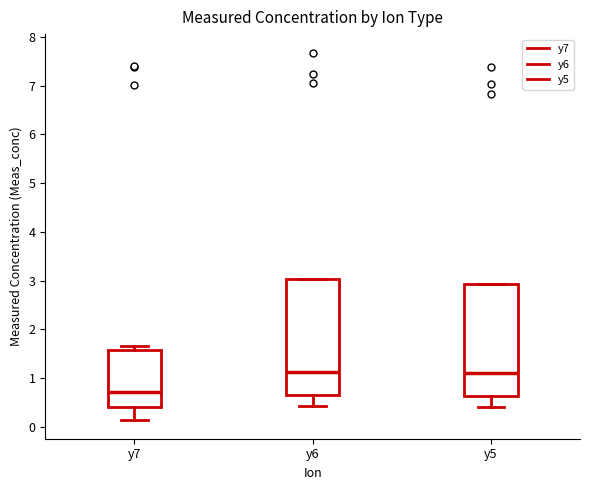

Reading left to right, read every box against the y-axis: the position of its median line, the range the box covers, and the ends of its whiskers. The values are not printed on the chart, so give them approximately, as read against the axis.

y7: median 0.7, box 0.4 to 1.6, whiskers 0.1 to 1.7
y6: median 1.1, box 0.7 to 3.0, whiskers 0.4 to 3.0
y5: median 1.1, box 0.6 to 2.9, whiskers 0.4 to 2.9